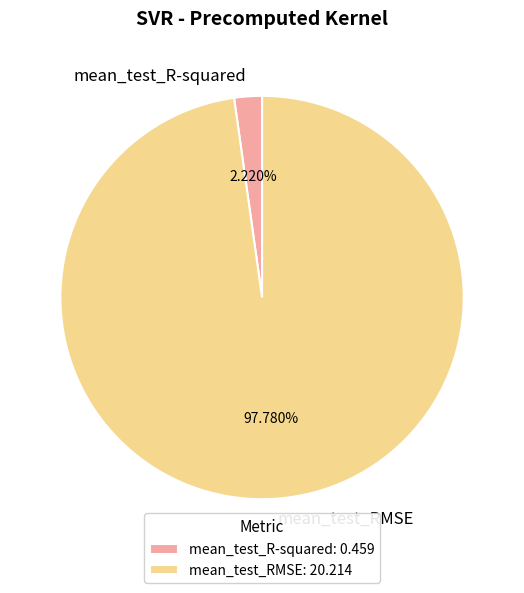

To the nearest percent, what is the difference between the mean_test_RMSE and mean_test_R-squared slice percentages?

96%